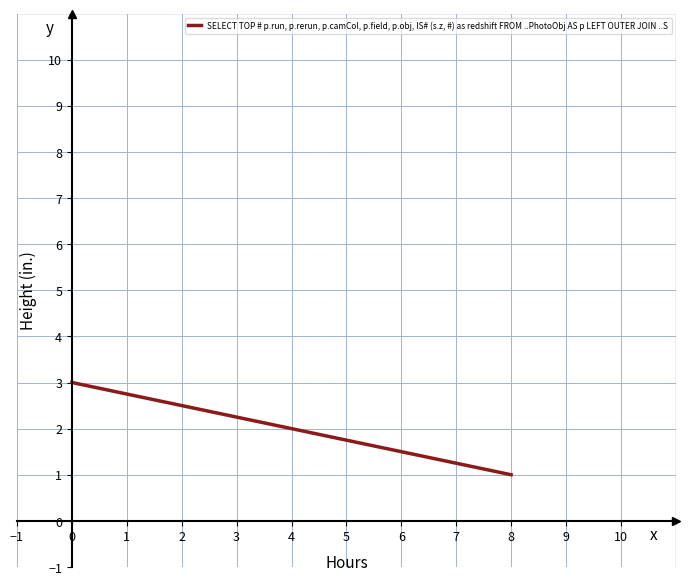

What is the greatest value displayed?

3